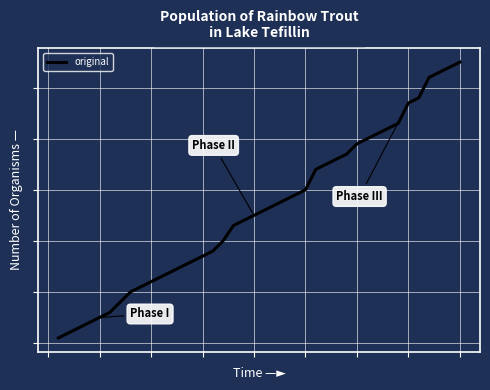

What is the value of the 11th point from the left?

13